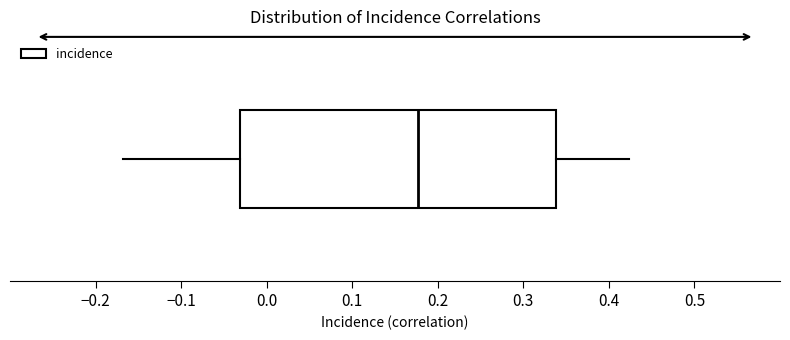

Where does the median line of the box sit on the x-axis? The values are not printed on the chart, so give them approximately, as read against the axis.

0.18